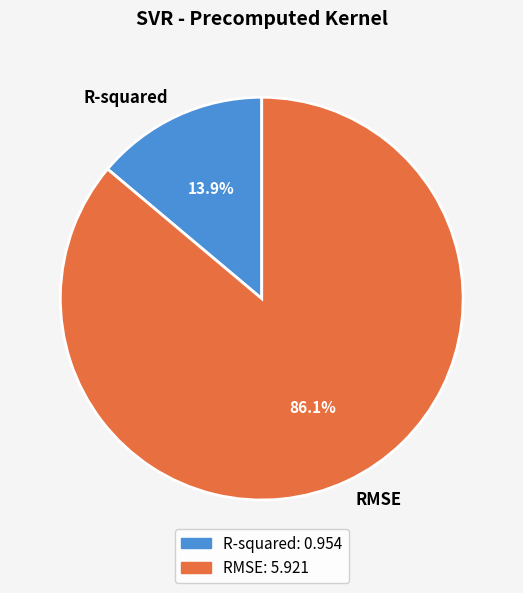

Combined, do R-squared and RMSE account for over 50%?

Yes